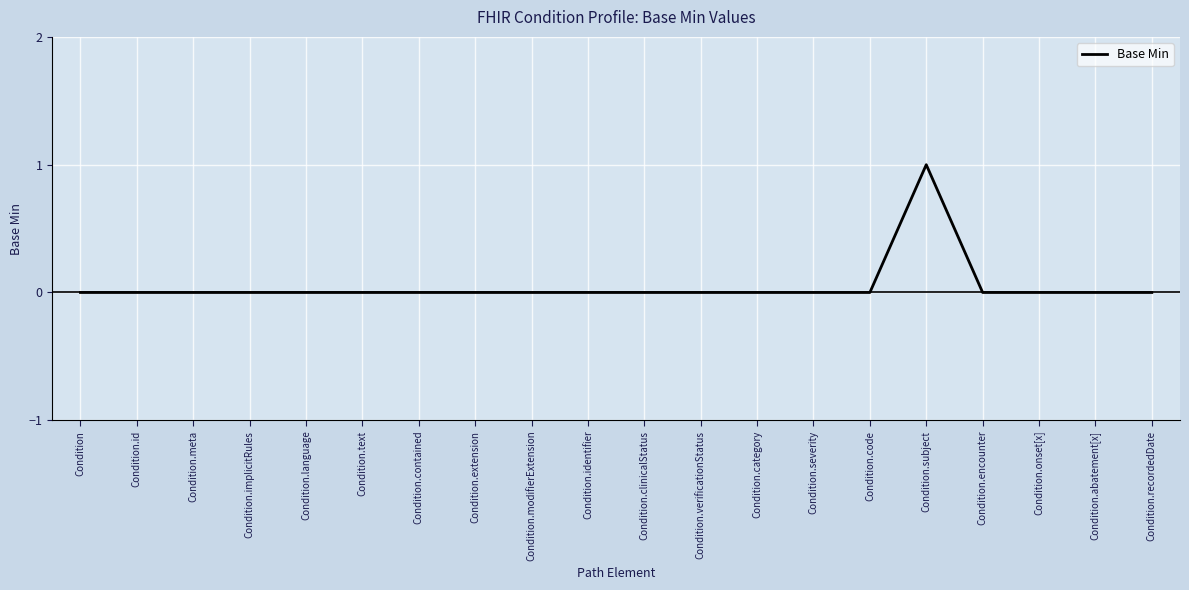

Reading left to right, list all the values displayed in this chart.

0	0	0	0	0	0	0	0	0	0	0	0	0	0	0	1	0	0	0	0